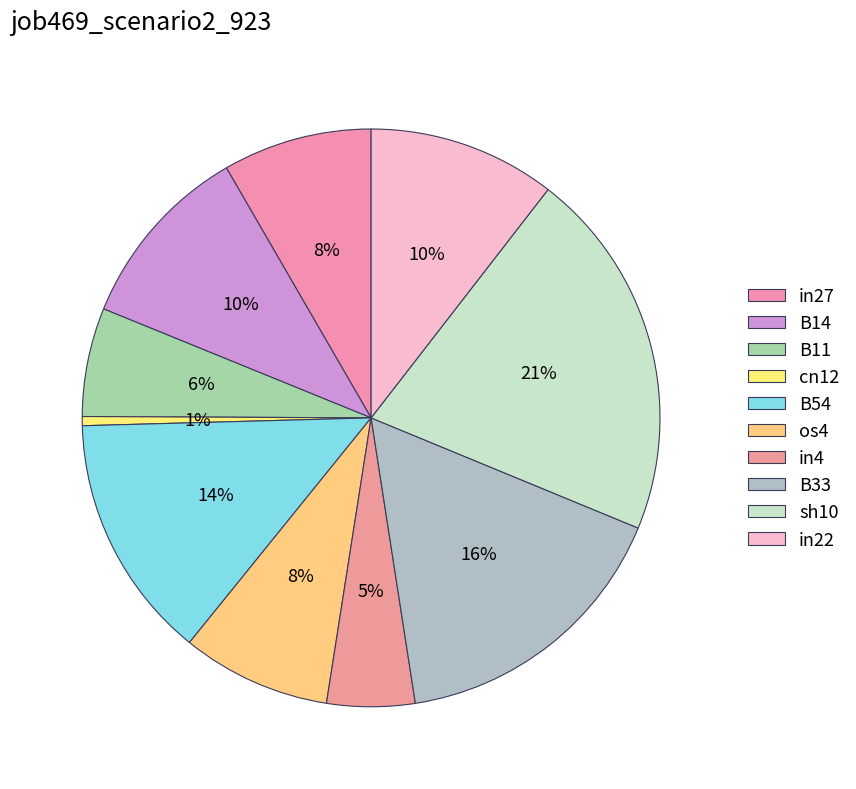

Which has a higher value, in27 or in22?

in22